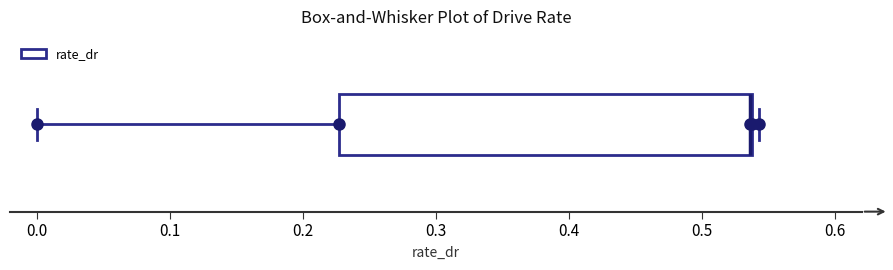

Where does the left whisker of the box end on the x-axis? The values are not printed on the chart, so give them approximately, as read against the axis.

0.00